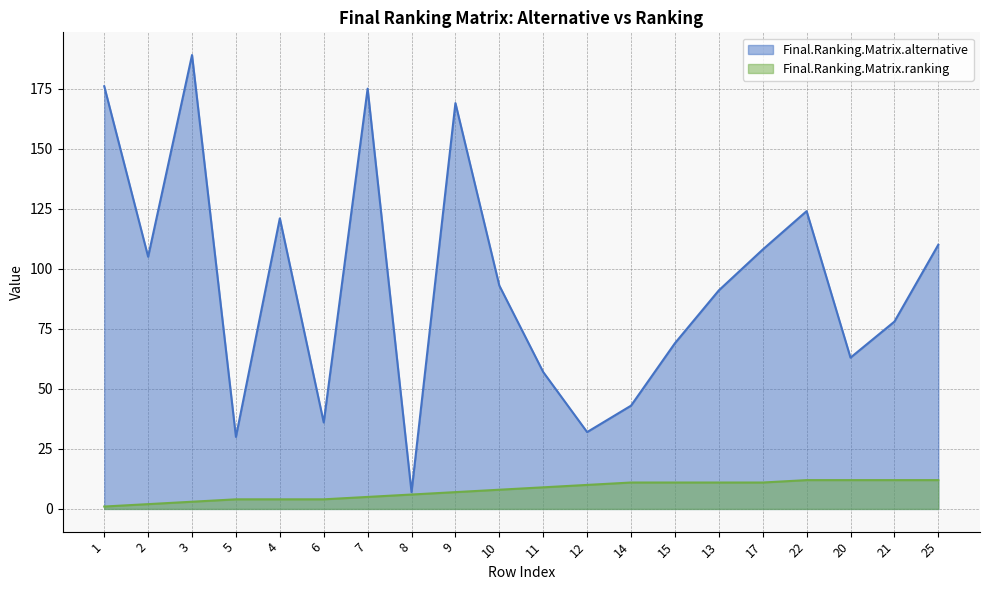

Reading right to left, what are all the values shown in this chart?

Final.Ranking.Matrix.alternative: 25=110	21=78	20=63	22=124	17=108	13=91	15=69	14=43	12=32	11=57	10=93	9=169	8=7	7=175	6=36	4=121	5=30	3=189	2=105	1=176
Final.Ranking.Matrix.ranking: 25=12	21=12	20=12	22=12	17=11	13=11	15=11	14=11	12=10	11=9	10=8	9=7	8=6	7=5	6=4	4=4	5=4	3=3	2=2	1=1